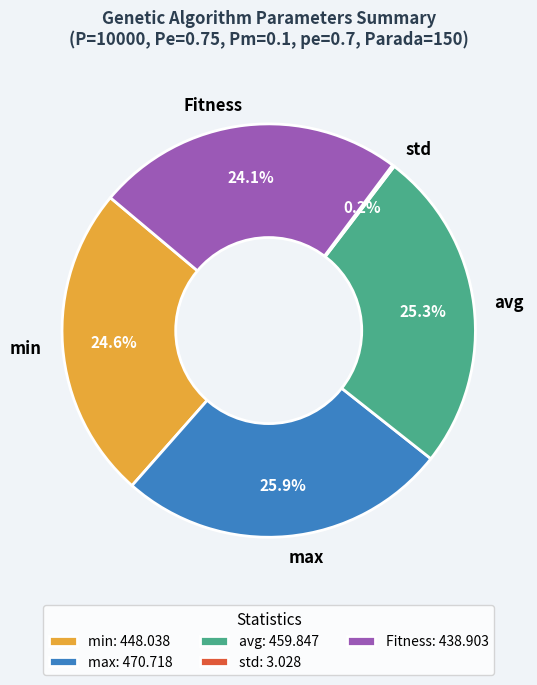

Between Fitness and max, which is larger?

max